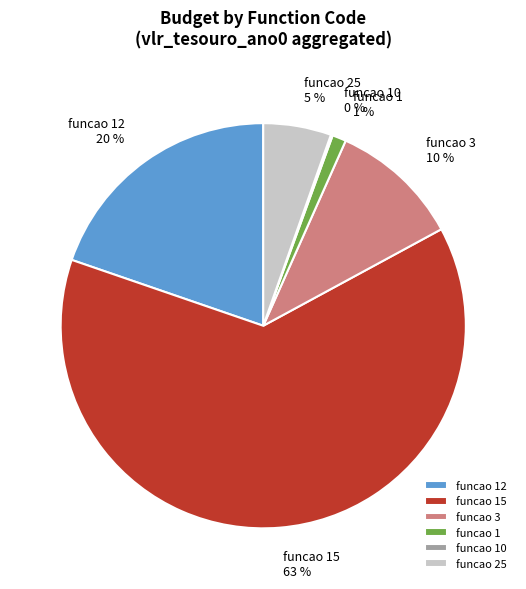

Is there any slice that represents more than half of the pie?

Yes